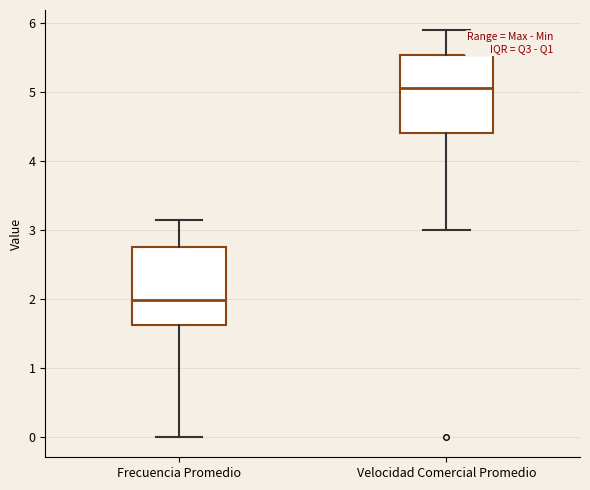

Reading left to right, read every box against the y-axis: the position of its median line, the range the box covers, and the ends of its whiskers. The values are not printed on the chart, so give them approximately, as read against the axis.

Frecuencia Promedio: median 2.0, box 1.6 to 2.7, whiskers 0.0 to 3.1
Velocidad Comercial Promedio: median 5.1, box 4.4 to 5.5, whiskers 3.0 to 5.9